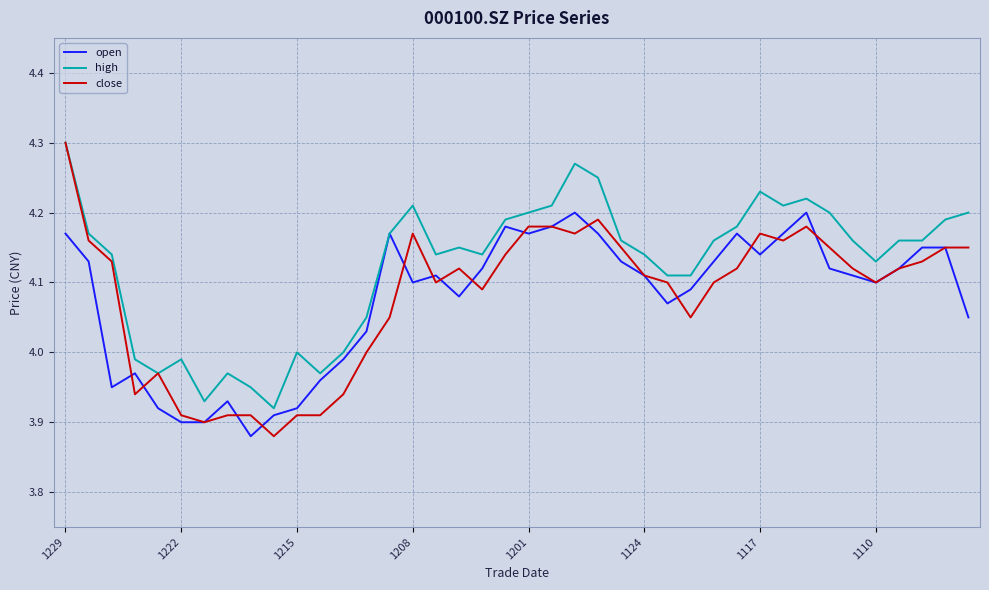

Which series has the largest total across all categories?

high